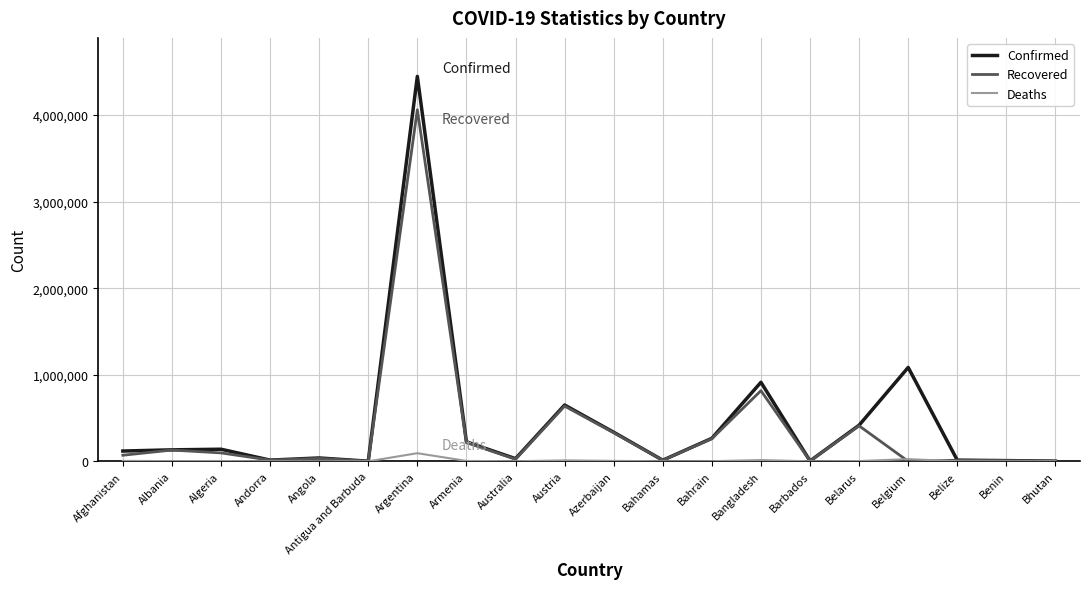

At which label does Deaths first exceed 2456?

Afghanistan